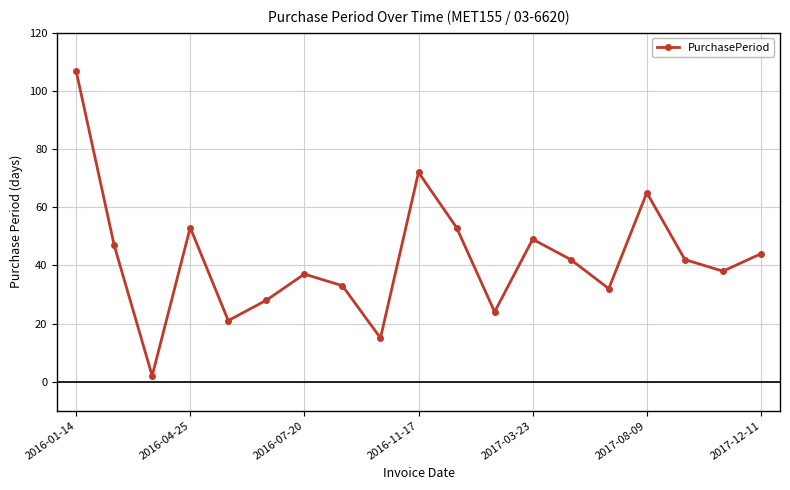

How many interior local valleys (lower than both neighbors) does the data have?

6